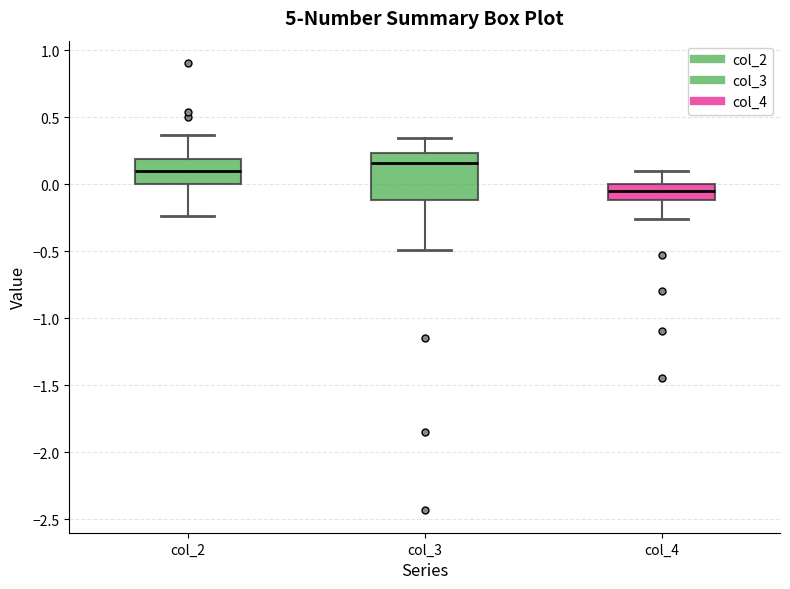

Reading left to right, transcribe this box plot: for each box, give where its median line is, the range the box spans, and where its two whiskers end, as read against the y-axis. The values are not printed on the chart, so give them approximately, as read against the axis.

col_2: median 0.10, box 0.00 to 0.20, whiskers -0.25 to 0.35
col_3: median 0.15, box -0.10 to 0.25, whiskers -0.50 to 0.35
col_4: median -0.05, box -0.10 to 0.00, whiskers -0.25 to 0.10